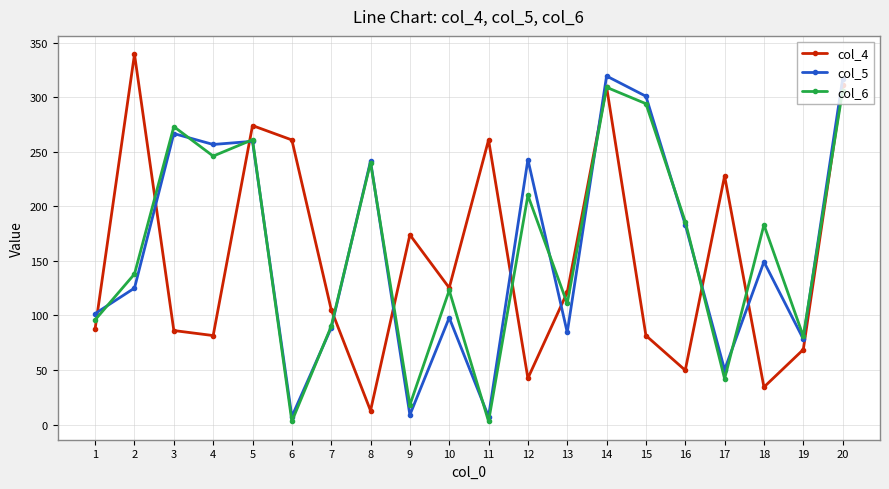

What is the total value across all series at 18?

366.5